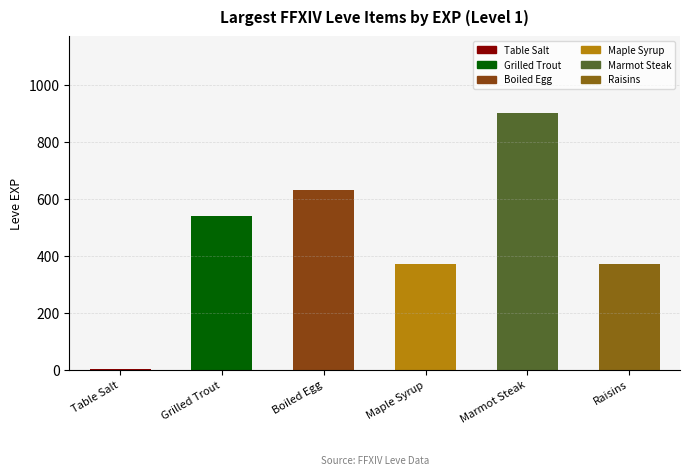

How many distinct data groups are displayed?

1